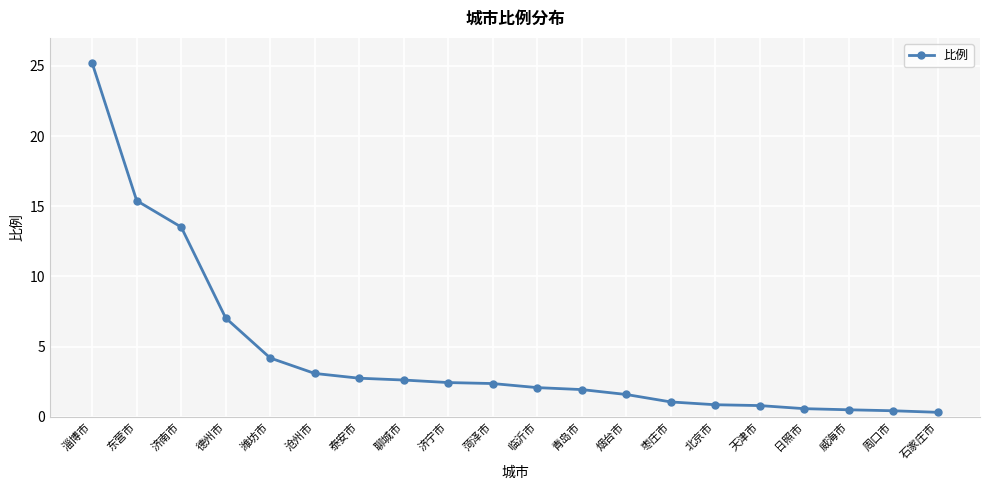

True or false: the data shows 18.8 at 济南市.

False